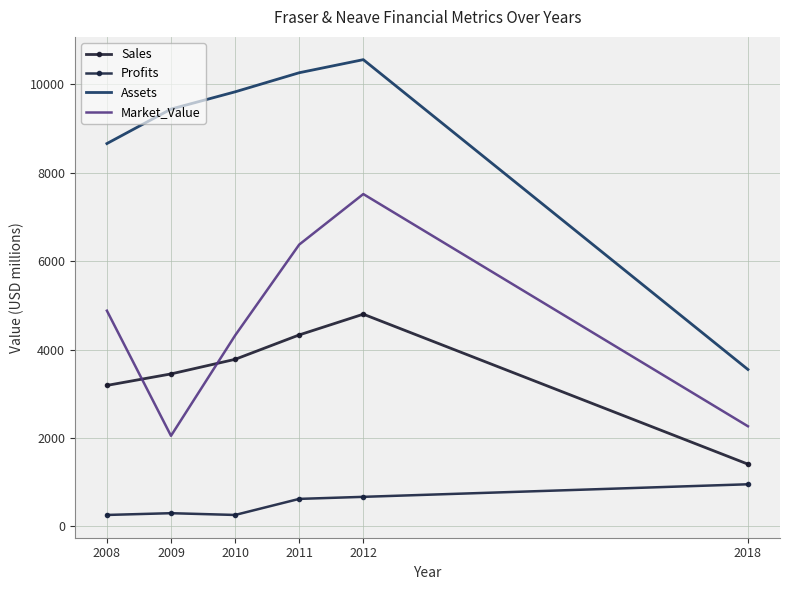

How many data points does each series have?

6